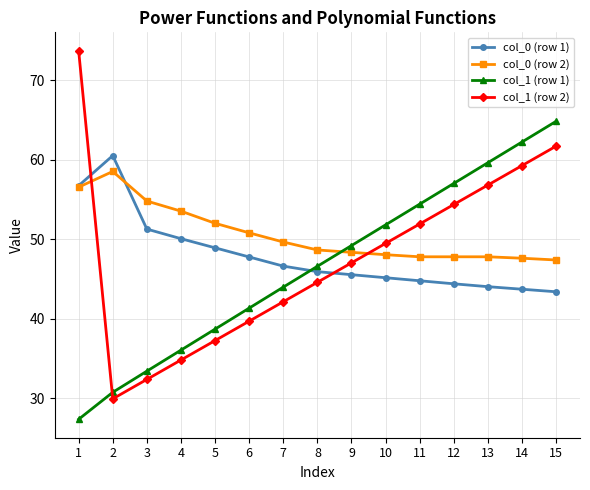

Which series has the largest range (max minus min)?

col_1 (row 2)